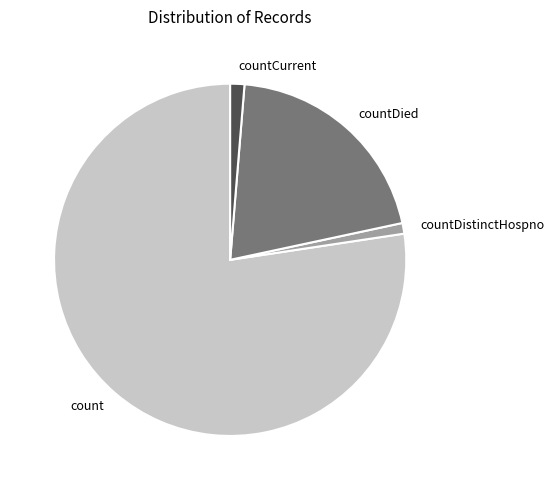

Combined, do count and countDistinctHospno account for over 50%?

Yes